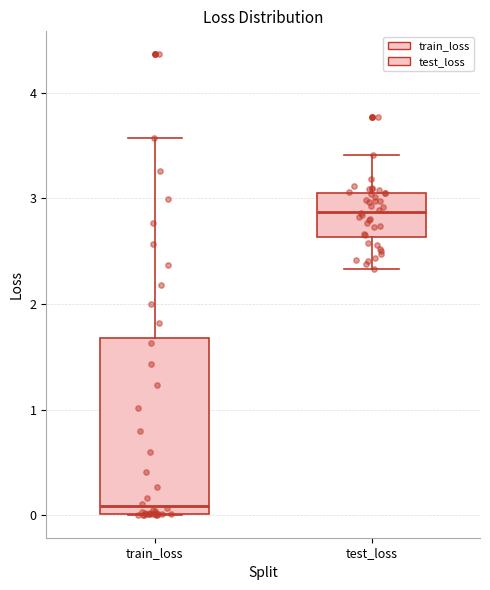

Which box's median line is the highest?

test_loss